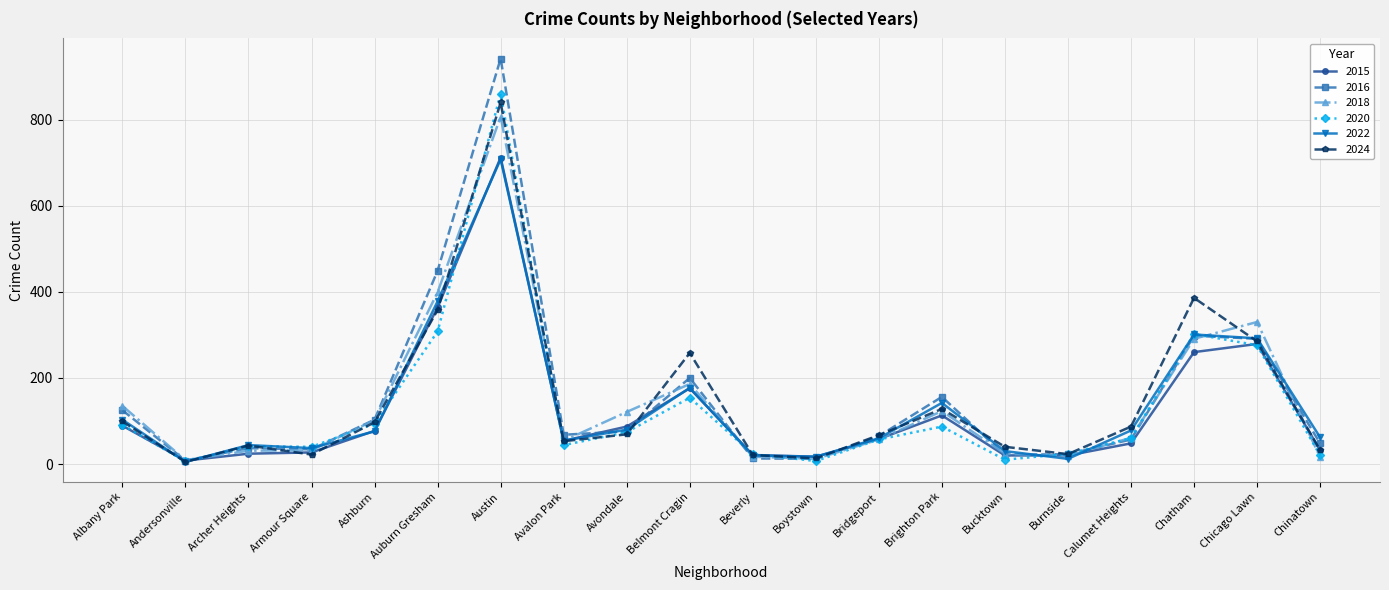

True or false: 2022 has more than 1 points higher than both neighbors.

True